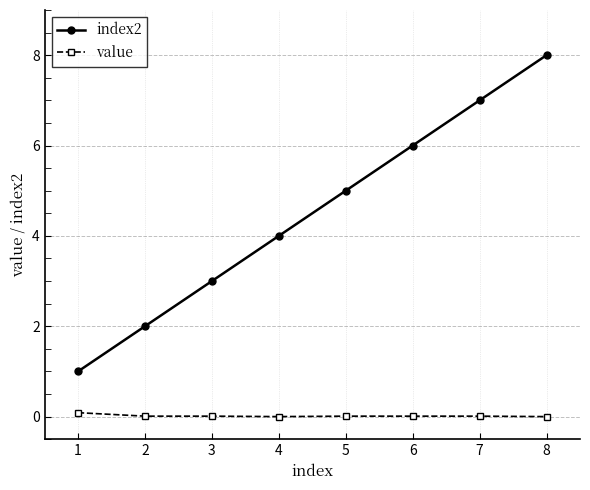

True or false: value and index2 cross at least once.

False